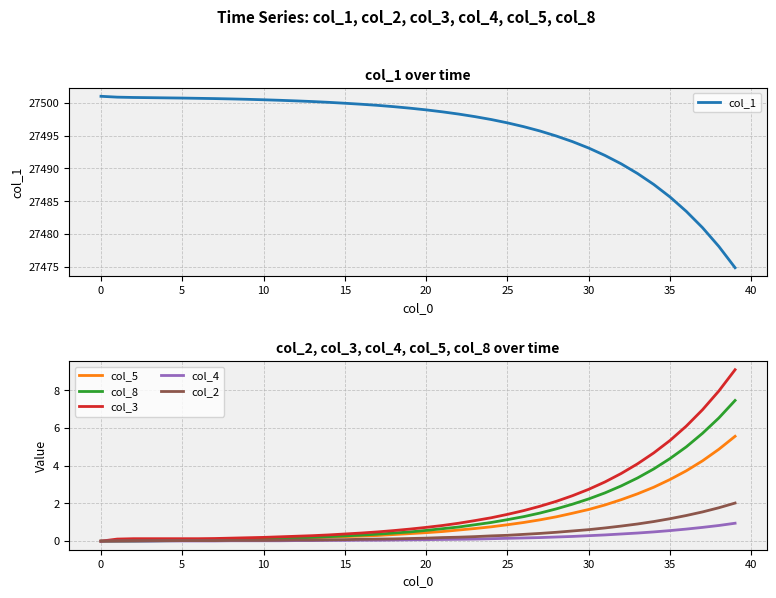

True or false: col_2 and col_5 cross at least once.

False